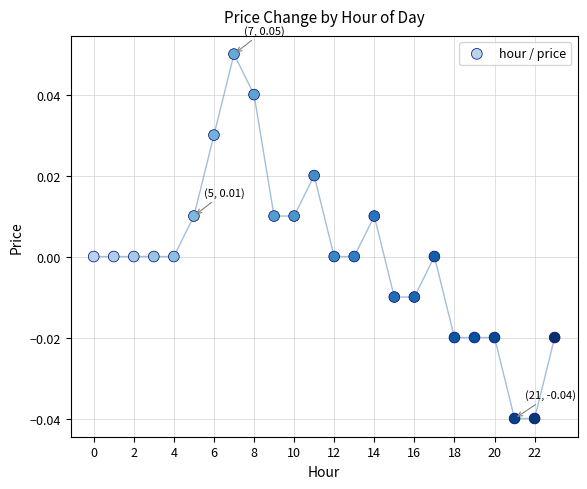

How many data points are displayed?

24